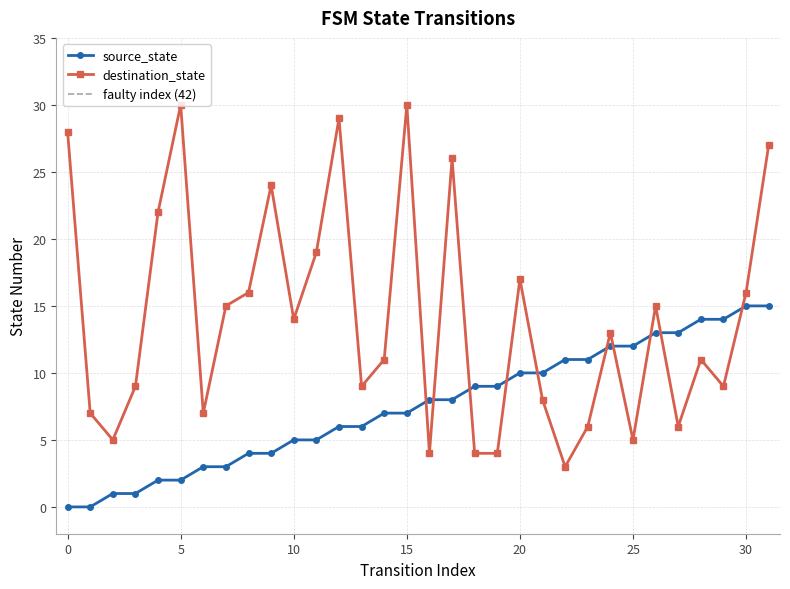

What is the value of the source_state point at the 28th from the left?

13